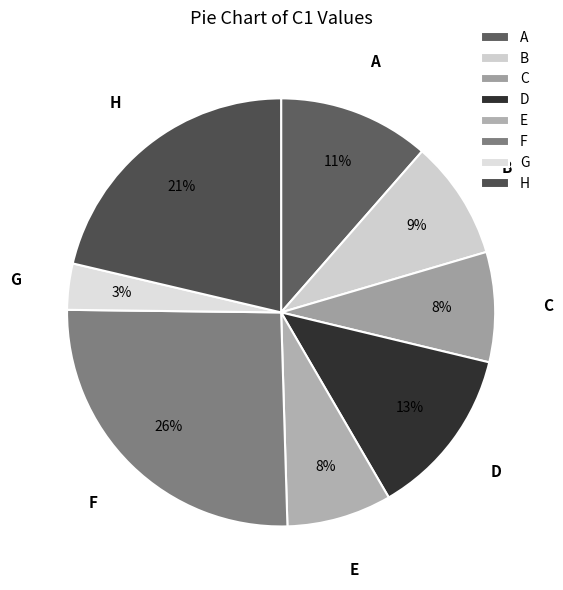

What is the smallest slice in the pie chart?

G